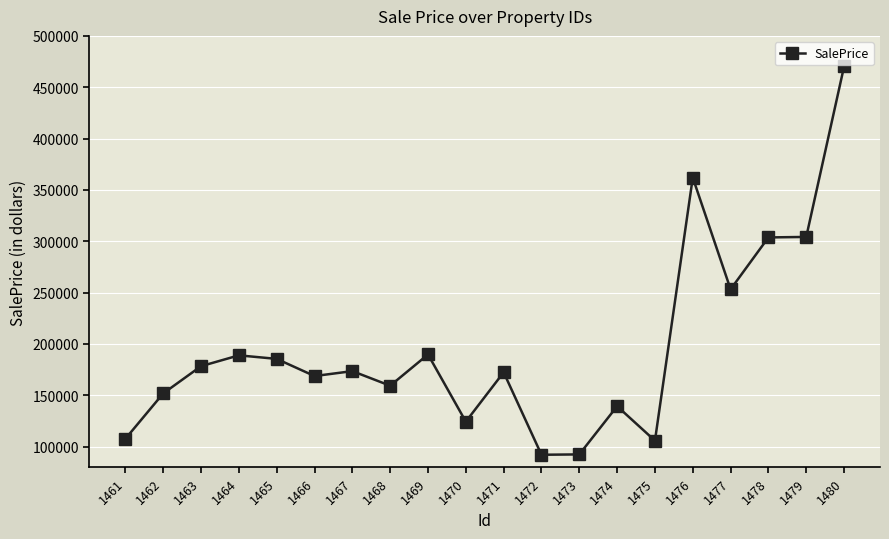

What is the value of the 1st point from the left?

107533.5